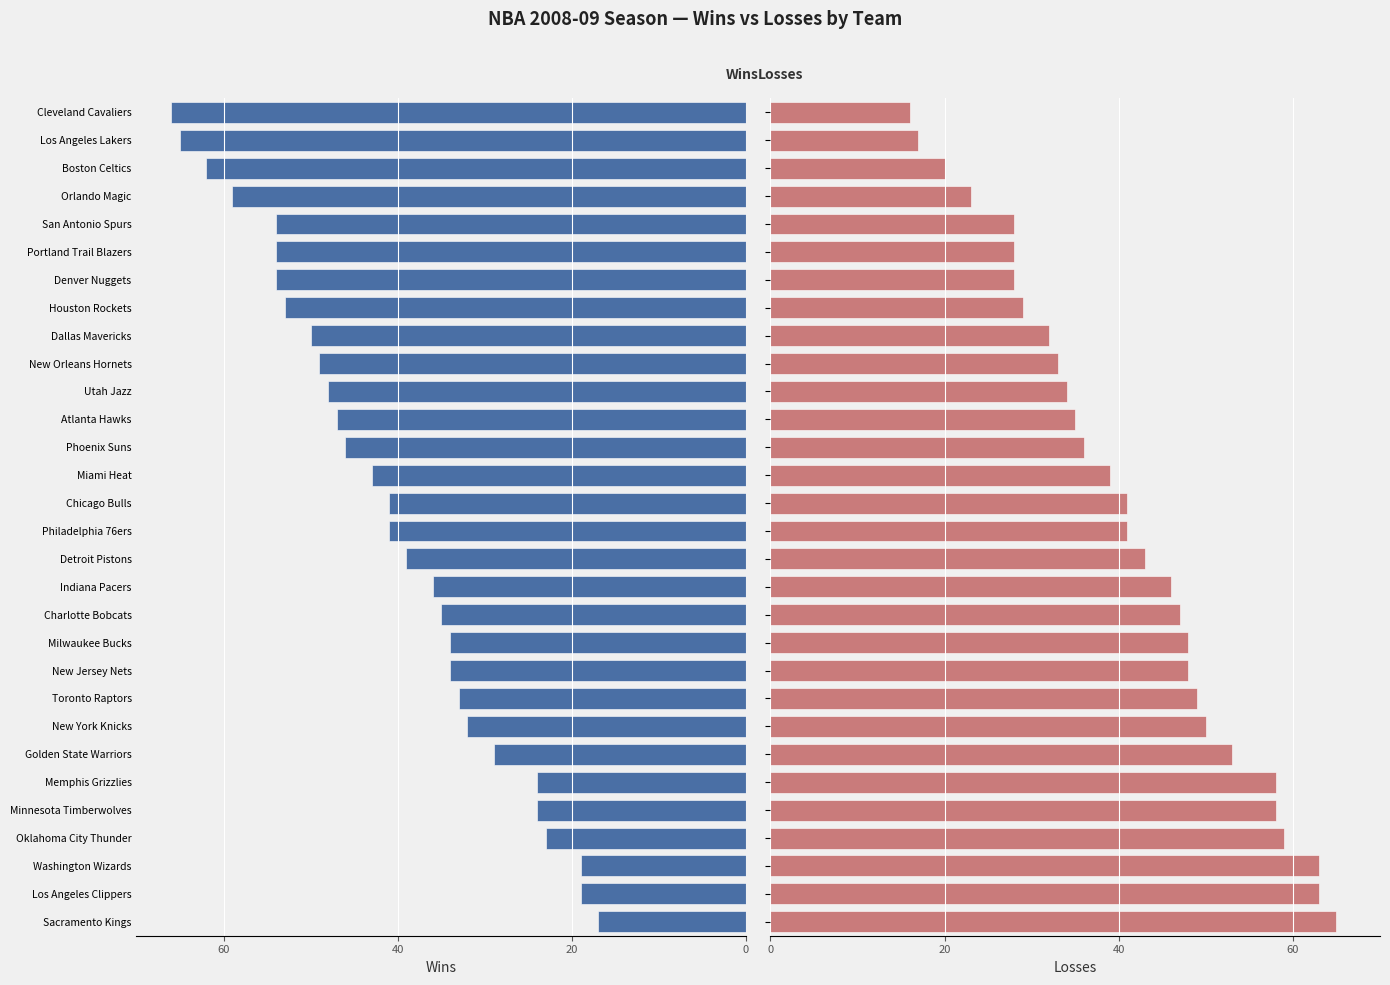

Which series has the largest total across all categories?

W